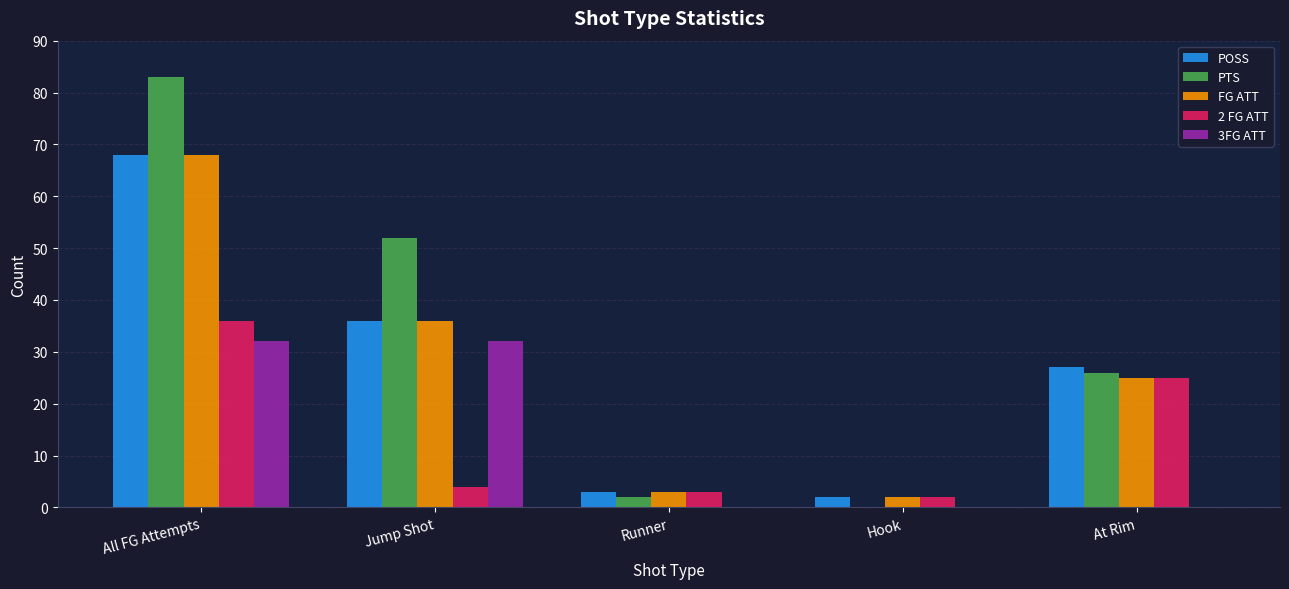

Which series changed the most between Jump Shot and Hook?

PTS